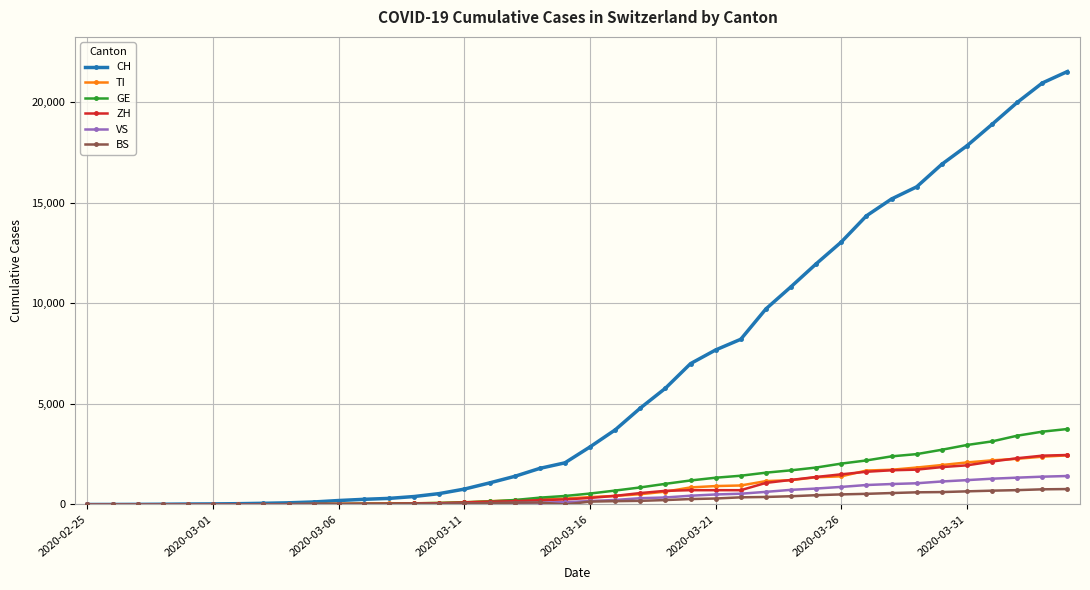

What are all the series names shown in the legend?

CH, TI, GE, ZH, VS, BS